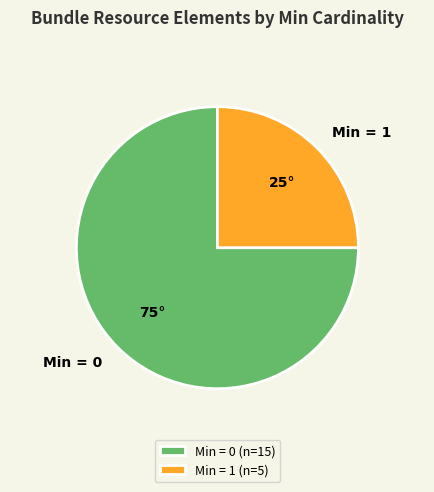

The Min = 0 slice represents 75% of the pie. True or false?

True